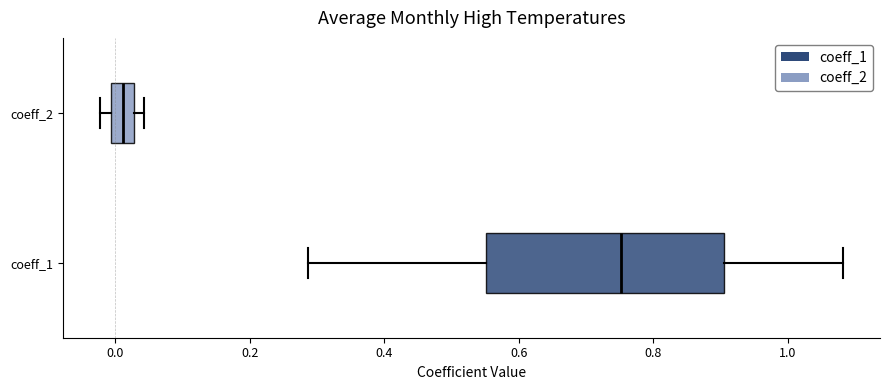

Reading bottom to top, read every box against the x-axis: the position of its median line, the range the box covers, and the ends of its whiskers. The values are not printed on the chart, so give them approximately, as read against the axis.

coeff_1: median 0.76, box 0.56 to 0.90, whiskers 0.28 to 1.08
coeff_2: median 0.02 (inside the box), box 0.00 to 0.02, whiskers -0.02 to 0.04